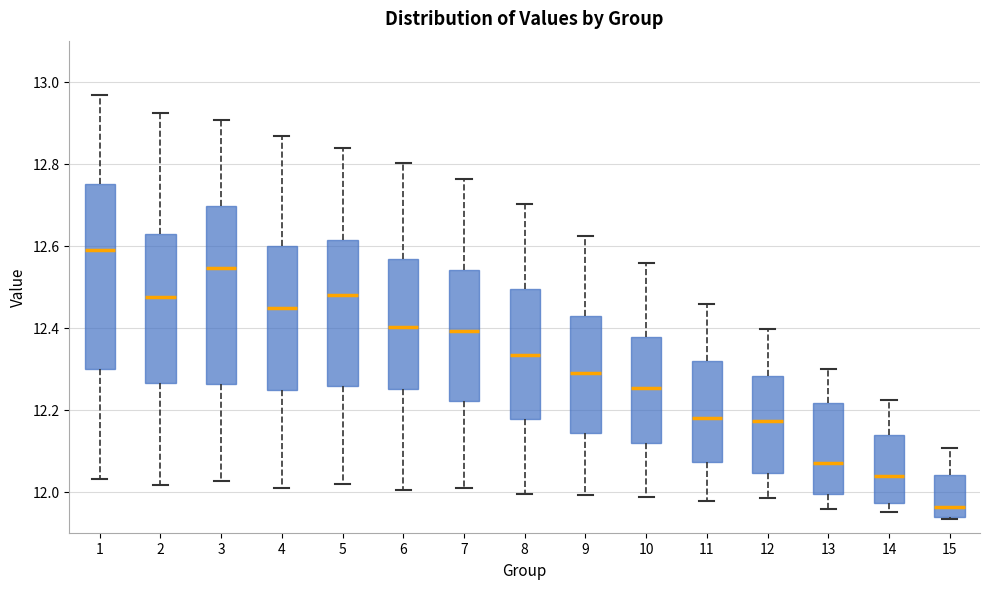

Where does the lower whisker of the box at x = 13 end on the y-axis? The values are not printed on the chart, so give them approximately, as read against the axis.

11.96